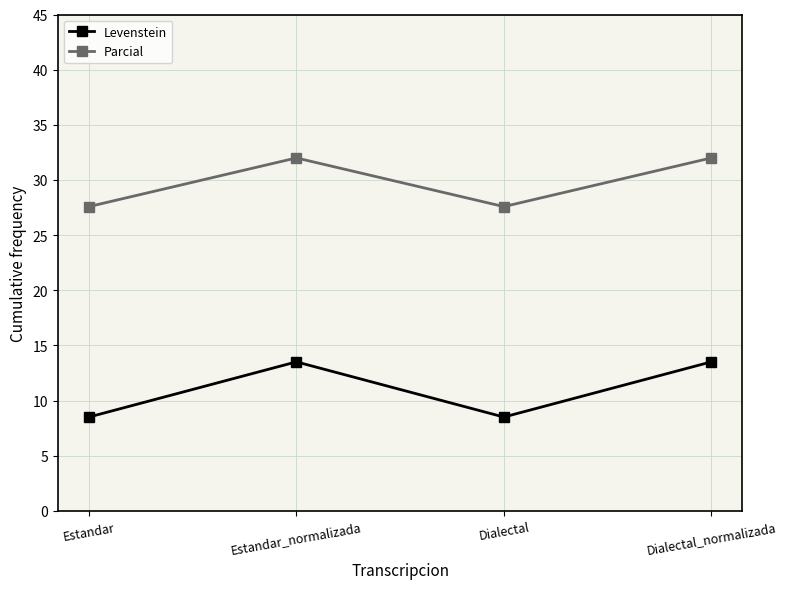

At how many categories does at least one series exceed 25?

4